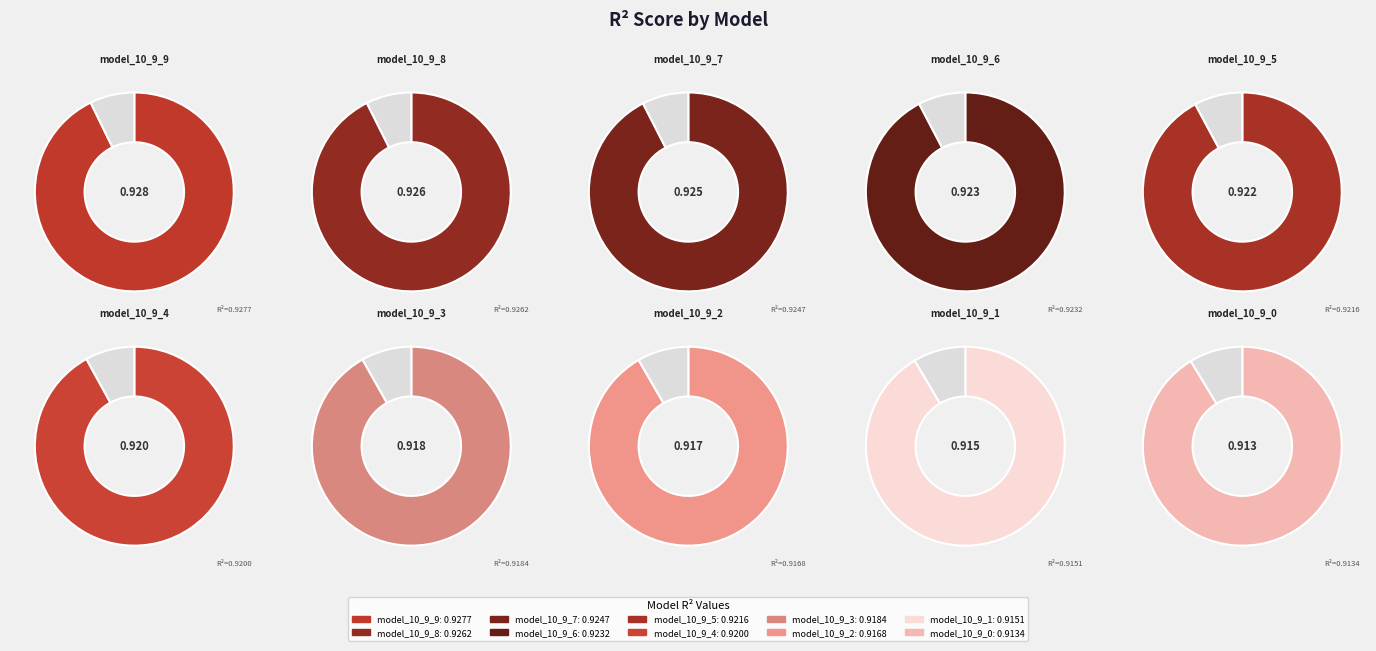

Count the number of slices in the pie.

10